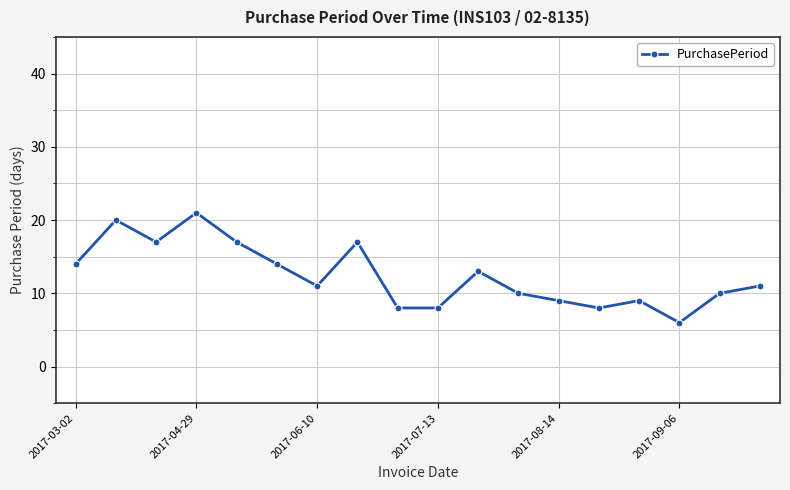

Reading left to right, what are all the values shown in this chart?

14	20	17	21	17	14	11	17	8	8	13	10	9	8	9	6	10	11